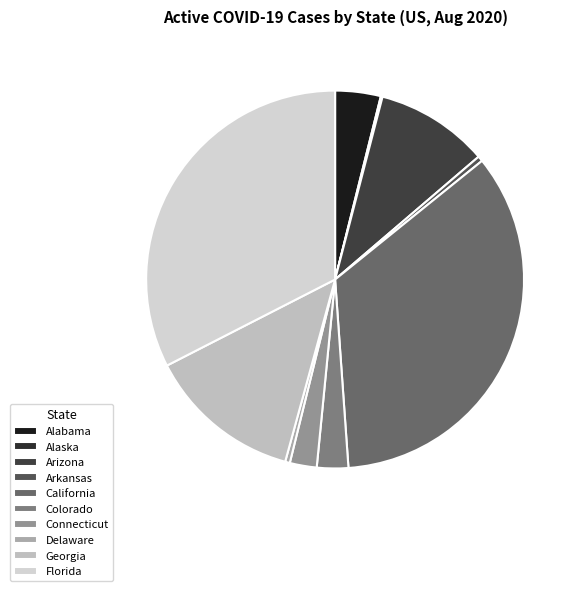

Which has a higher value, Delaware or Alabama?

Alabama